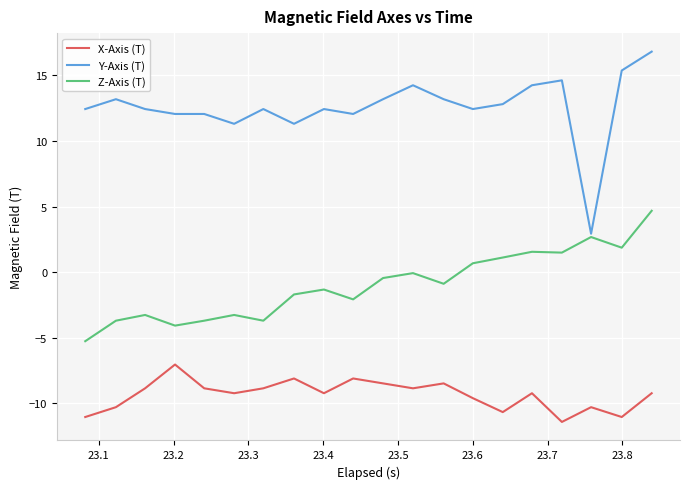

True or false: X-Axis (T) and Z-Axis (T) intersect in this chart.

False